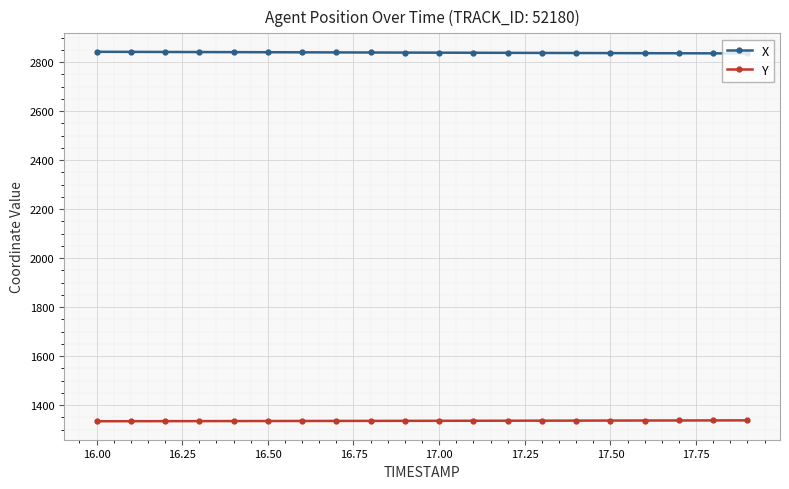

What is the value of the Y point at the 1st from the left?

1333.8